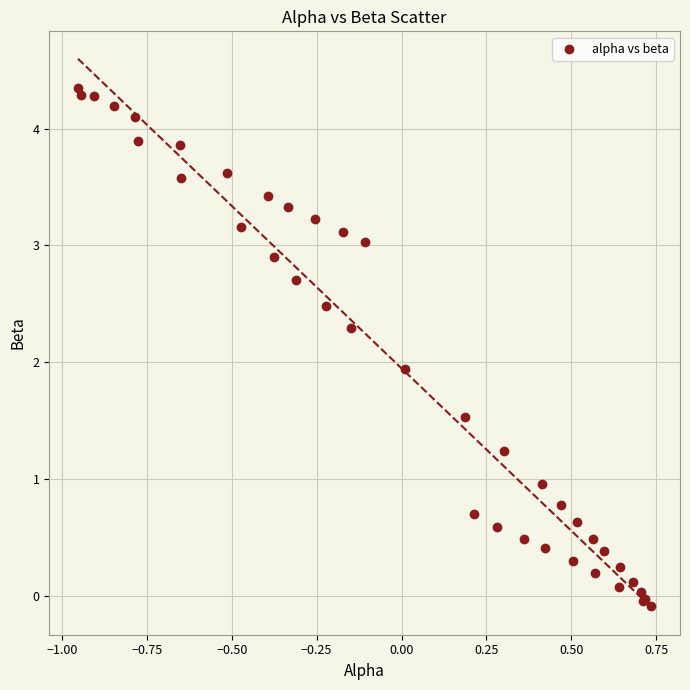

What Y value in the scatter plot is closest to 2?

1.9